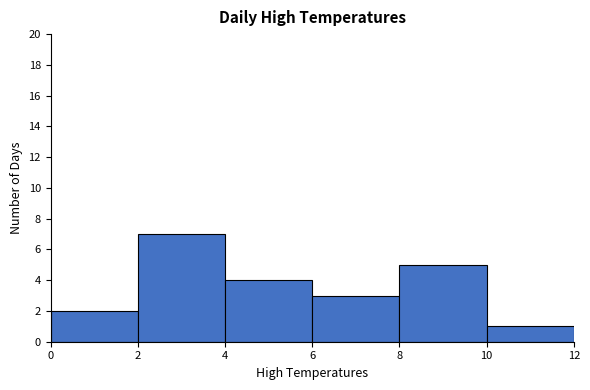

Reading left to right, list every bar in this chart as the range it spans on the x-axis followed by its height. The values are not printed on the chart, so give them approximately, as read against the axis.

0 to 2: 2
2 to 4: 7
4 to 6: 4
6 to 8: 3
8 to 10: 5
10 to 12: 1